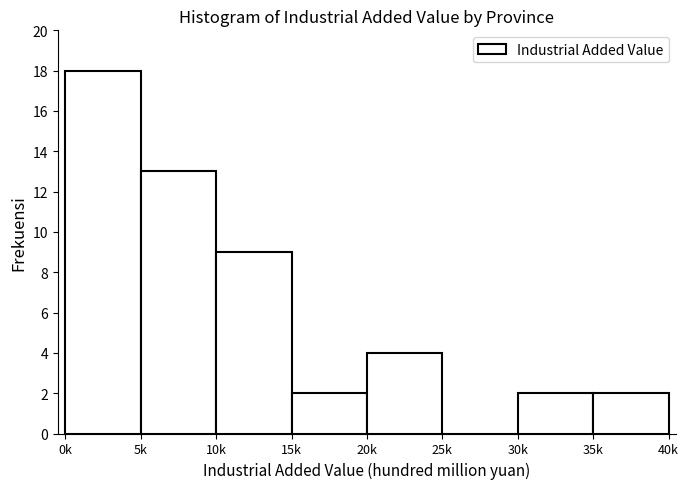

Reading left to right, what are all the values shown in this chart?

0k=18	5k=13	10k=9	15k=2	20k=4	25k=0	30k=2	35k=2